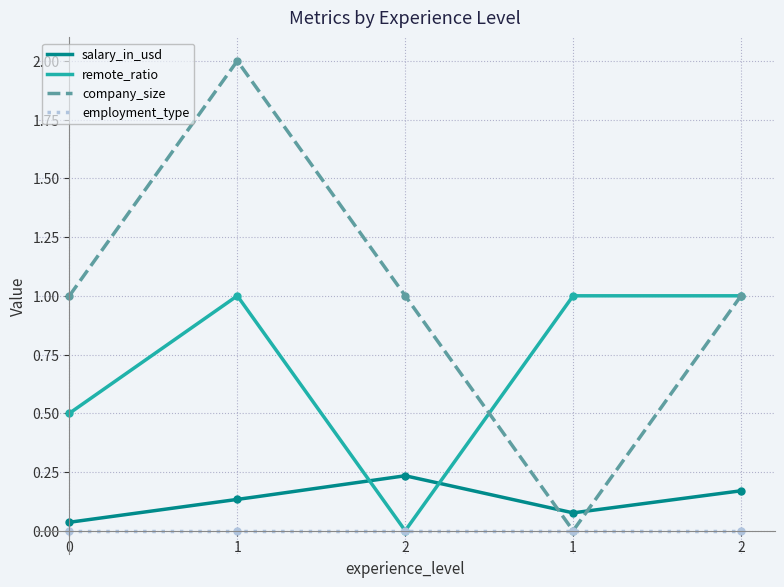

The salary_in_usd series shows 0.1 at 2. True or false?

False